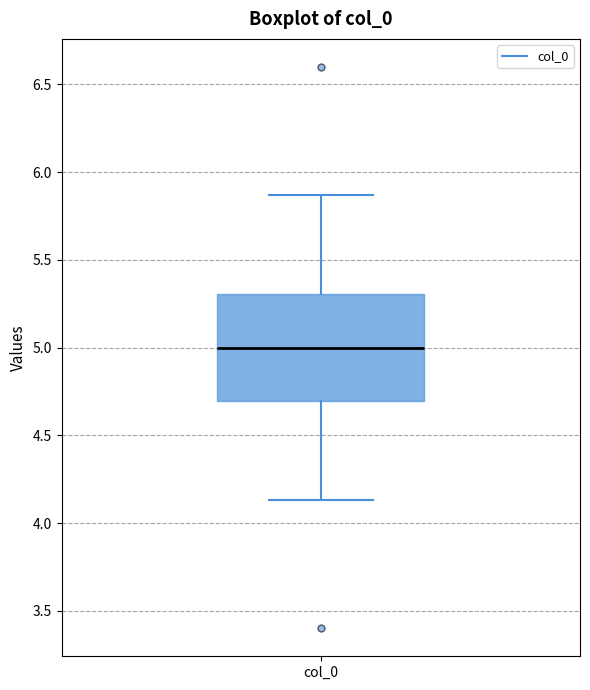

Read this box plot against the y-axis: the position of the median line, the range covered by the box, and the ends of both whiskers. The values are not printed on the chart, so give them approximately, as read against the axis.

median 5.00, box 4.70 to 5.30, whiskers 4.15 to 5.85